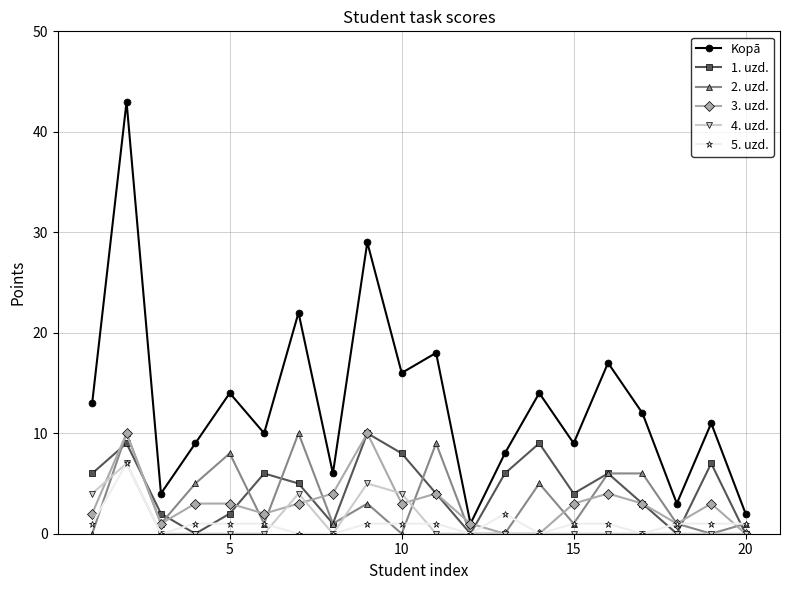

At how many categories does at least one series exceed 15?

6